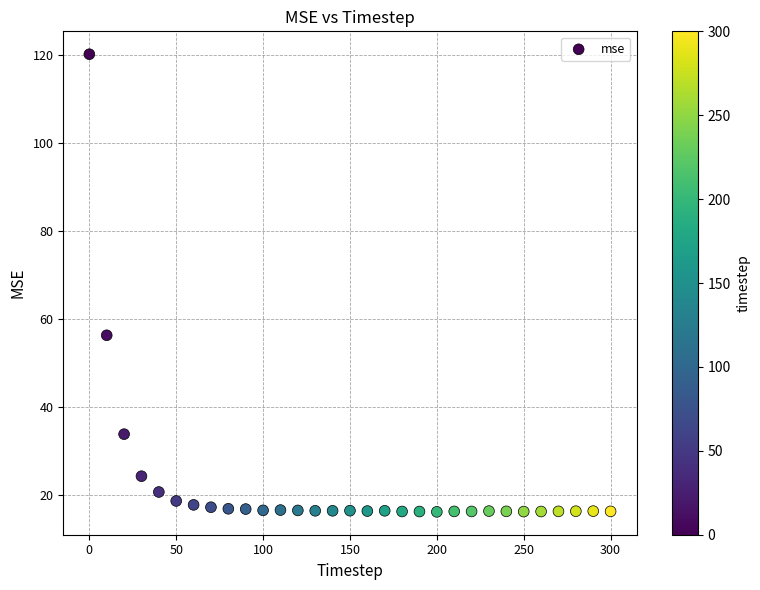

What Y value in the scatter plot is closest to 68?

56.4